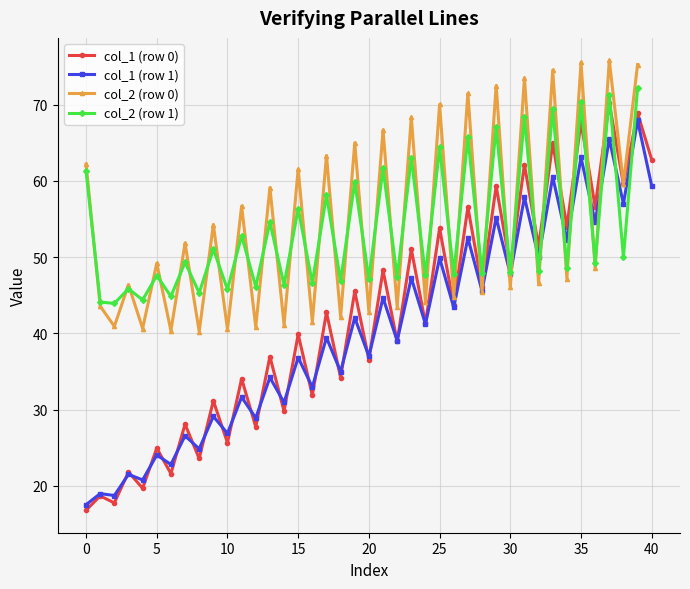

What is the lowest value of the col_1 (row 1) series?

17.5